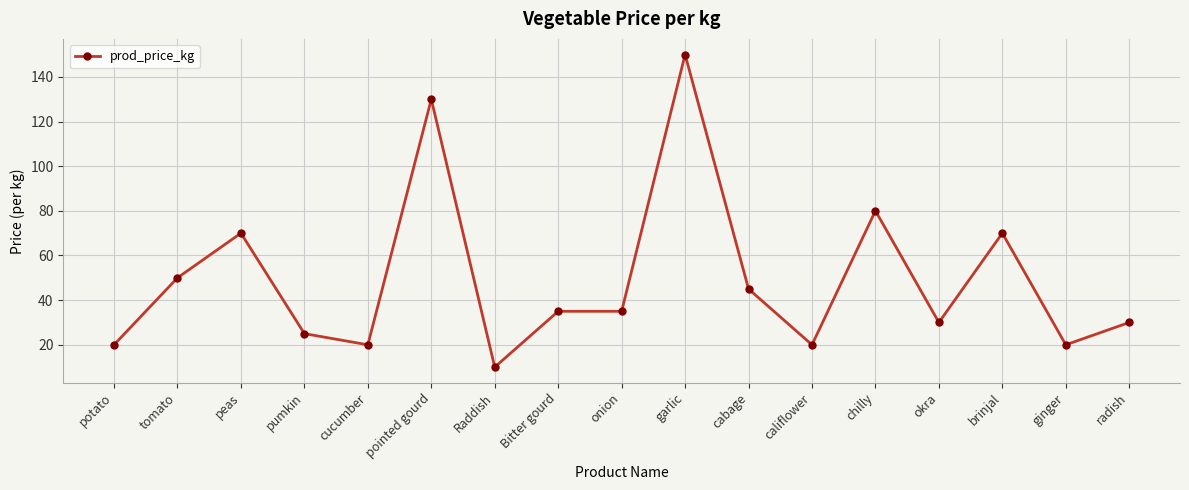

What is the average value?

49